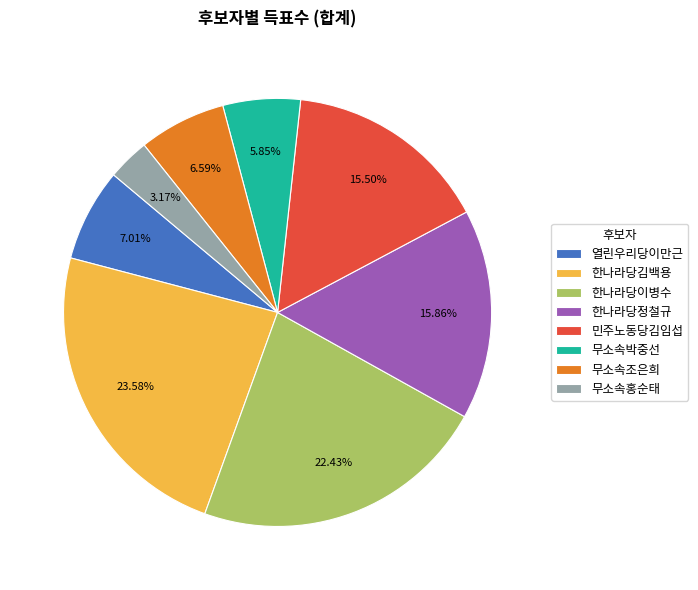

Which slice is the smallest?

무소속홍순태